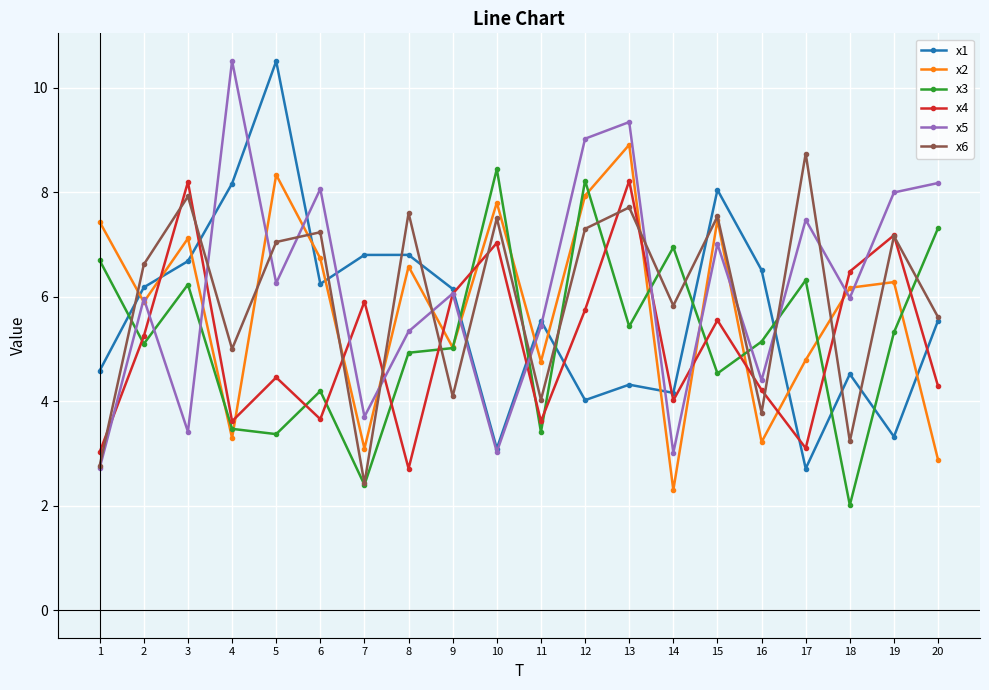

True or false: x2 has more than 1 interior local peaks.

True